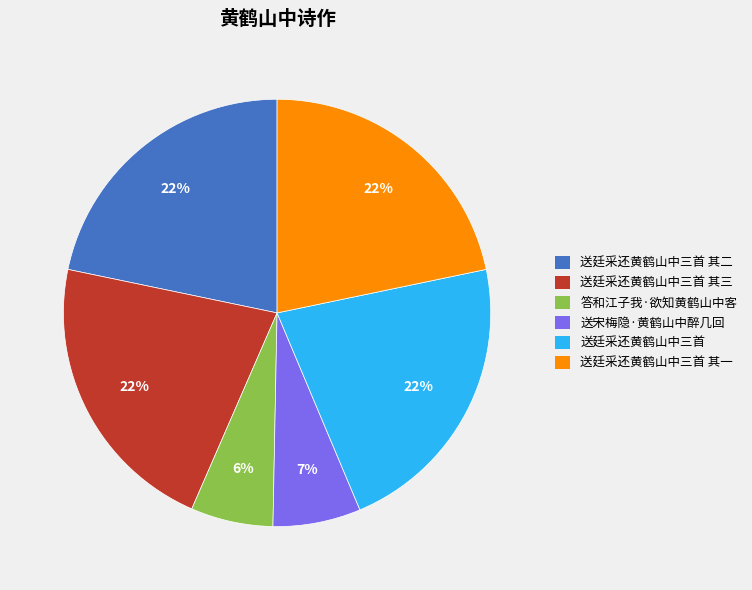

Is there a majority slice in this chart?

No